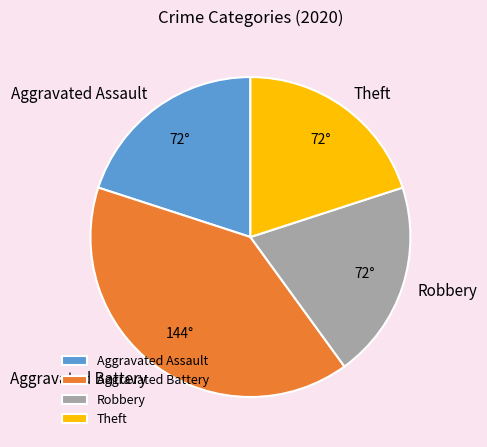

What is the largest slice in the pie chart?

Aggravated Battery